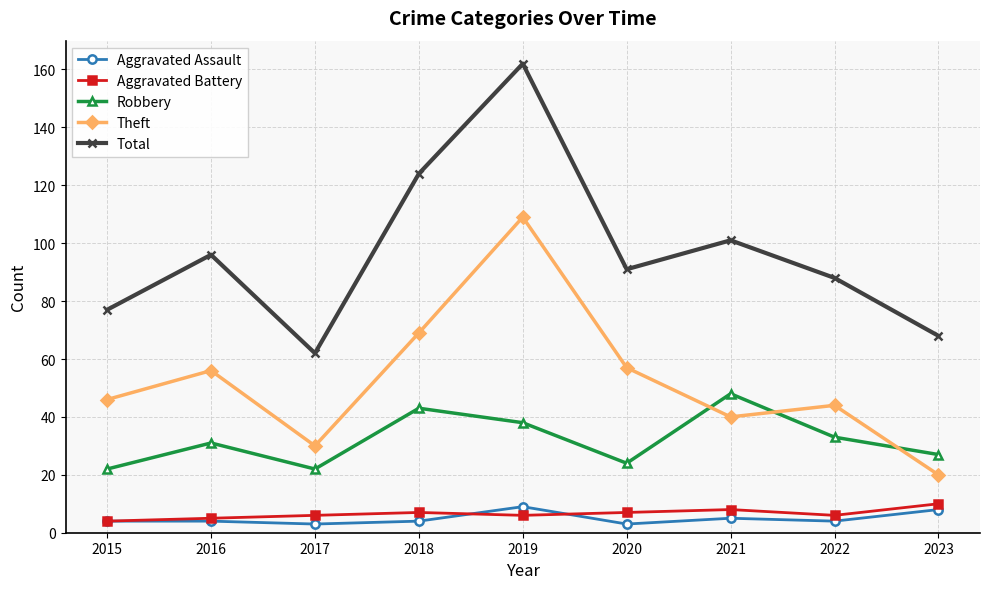

What is the value of the Aggravated Battery point at the 7th from the left?

8